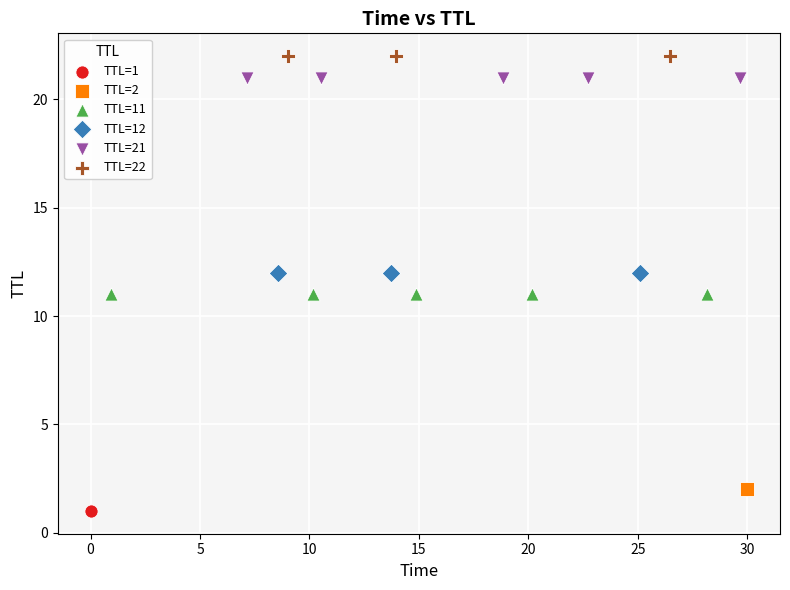

Which series contains the lowest Y value?

TTL=1